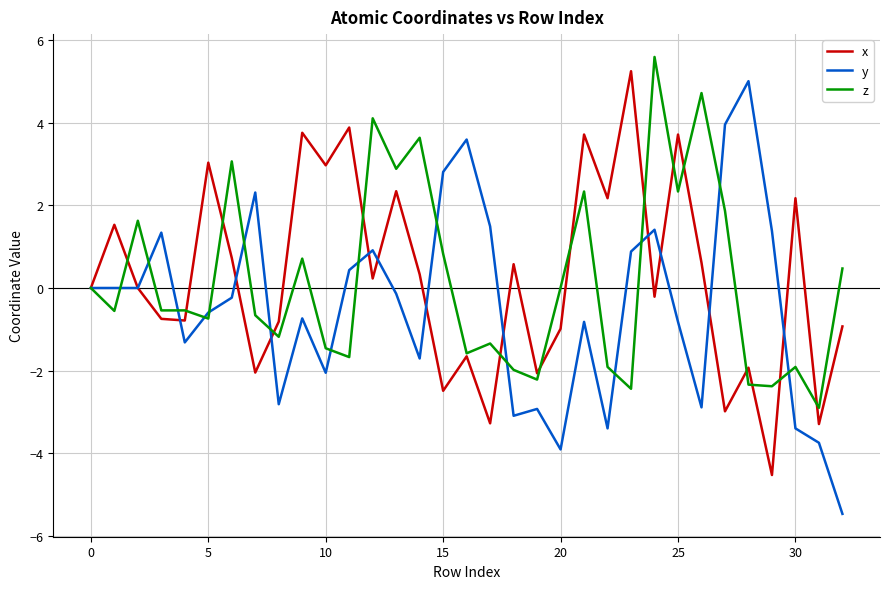

How many lines are shown in the chart?

3